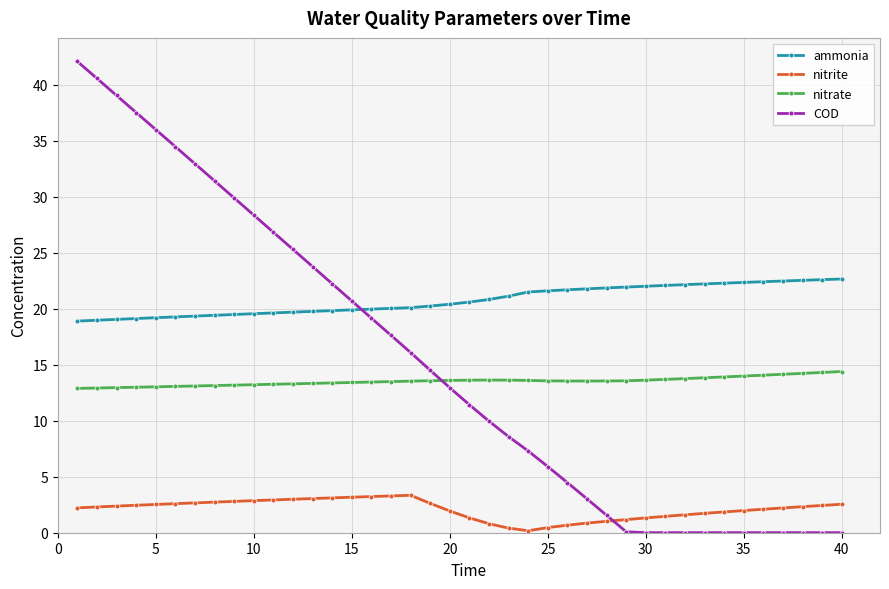

List the series in order of their peak value, highest first.

COD, ammonia, nitrate, nitrite